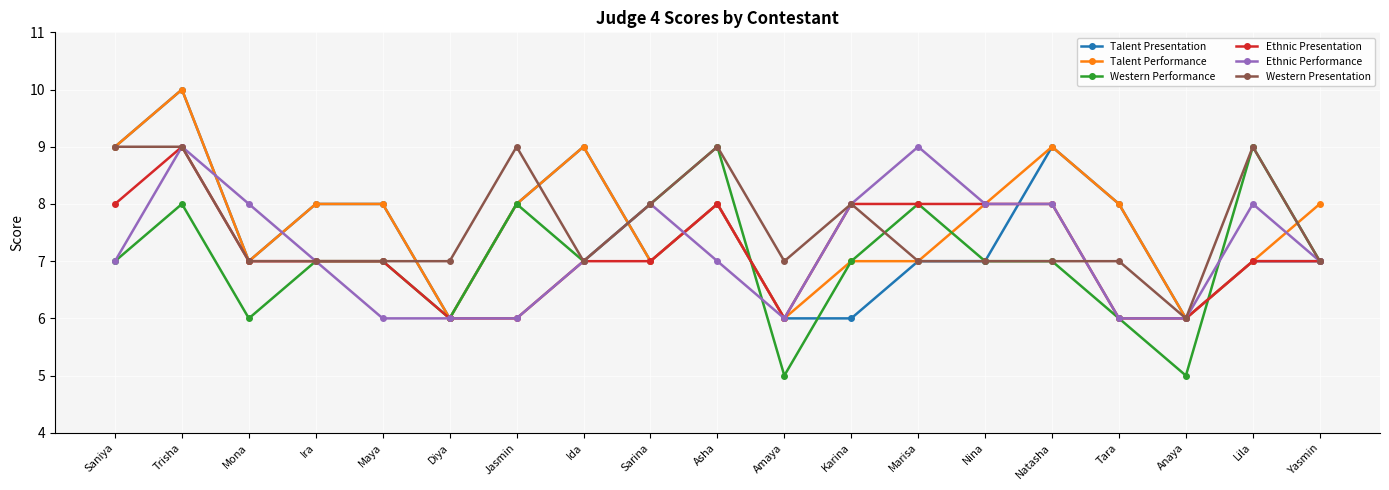

Where is the first local maximum for Ethnic Performance?

Trisha